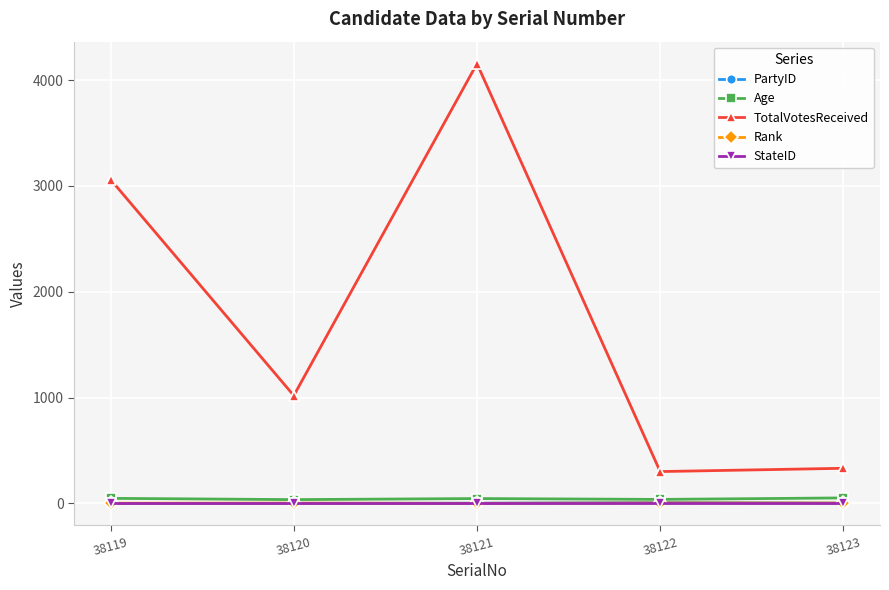

True or false: StateID and TotalVotesReceived intersect in this chart.

False